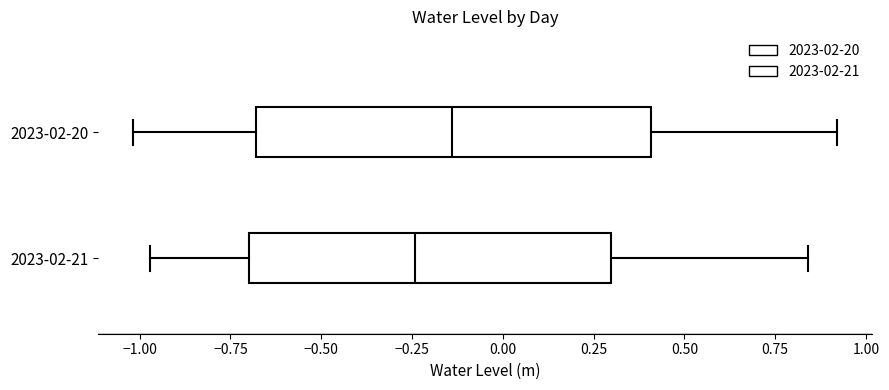

Where is the right edge of the box for 2023-02-21 on the x-axis? The values are not printed on the chart, so give them approximately, as read against the axis.

0.30